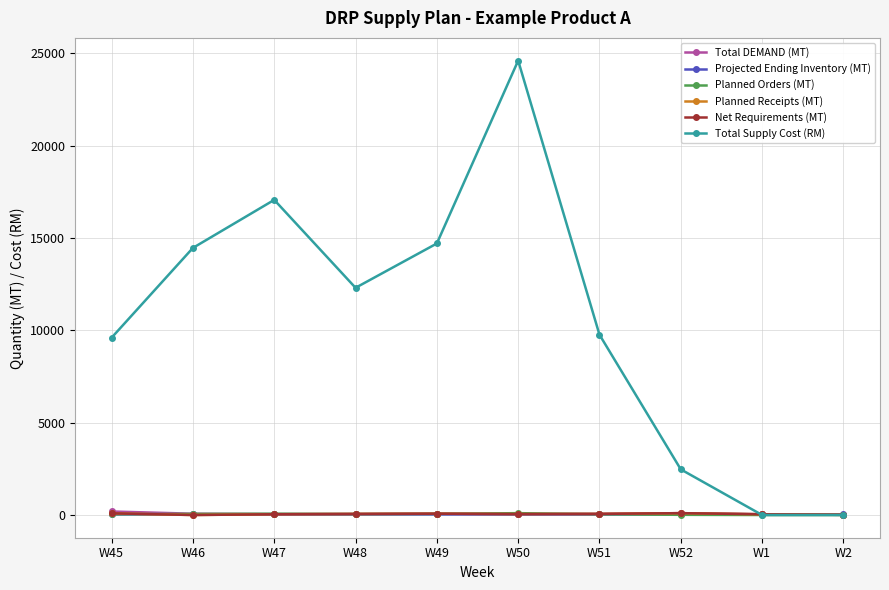

What is the greatest value displayed?

24600